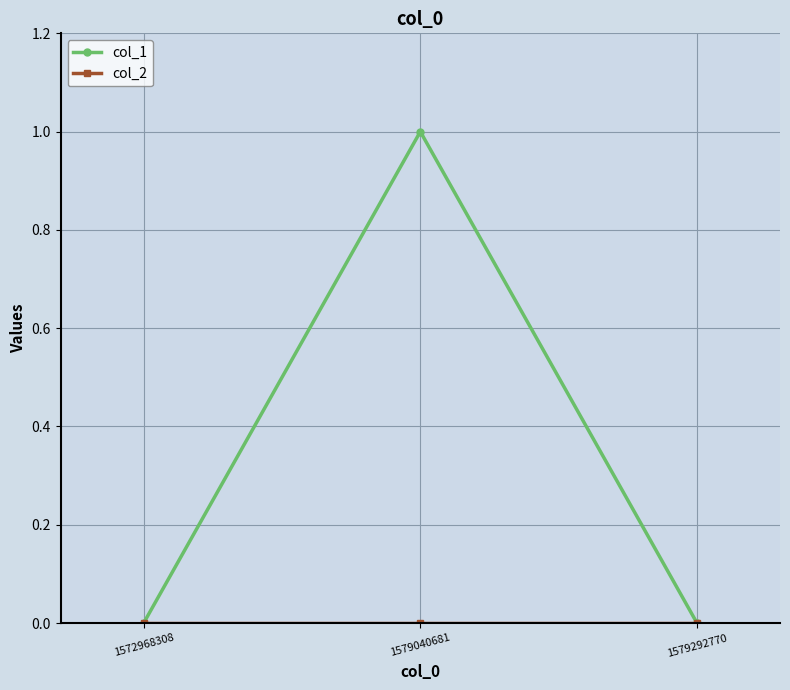

At which category is the sum across all series the highest?

1579040681